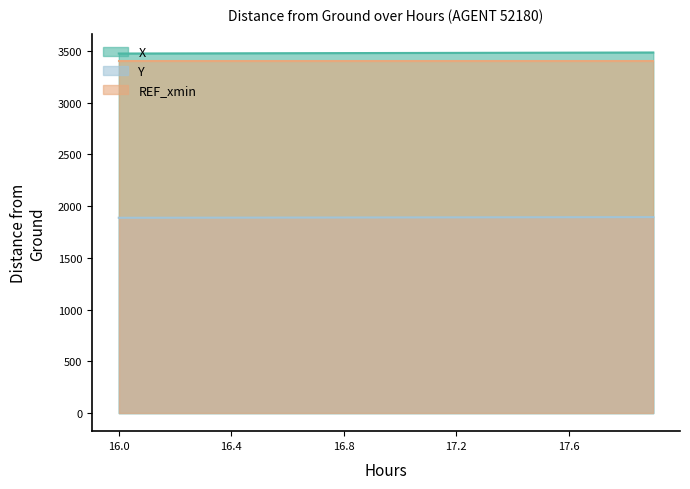

What is the sum of the X values at 17.0 and 16.1?

6951.9